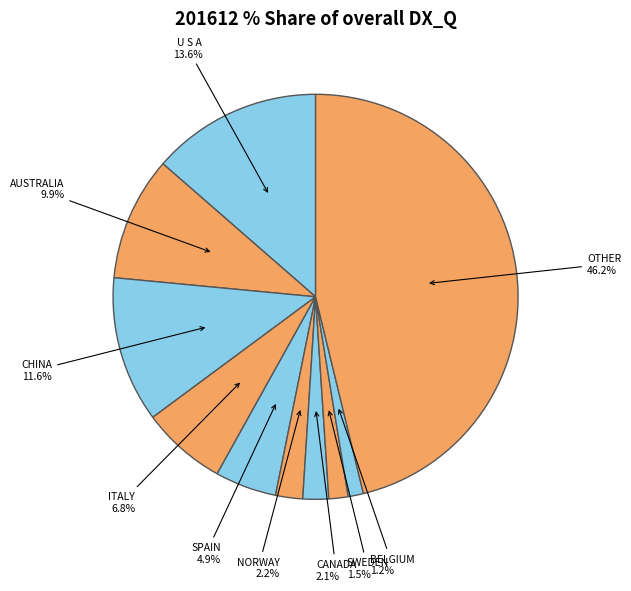

To the nearest percent, what is the difference between the SWEDEN and U S A slice percentages?

12%